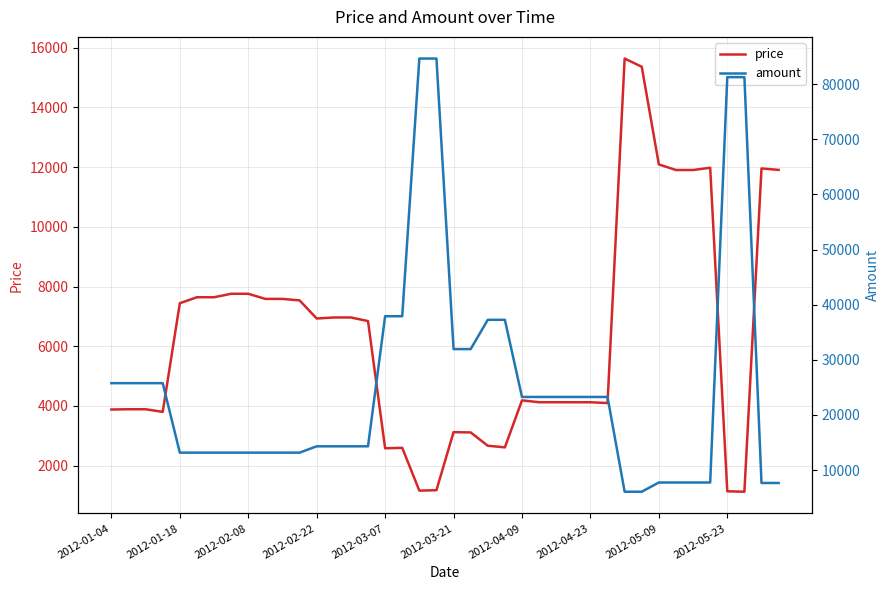

True or false: amount has more than 1 points higher than both neighbors.

False